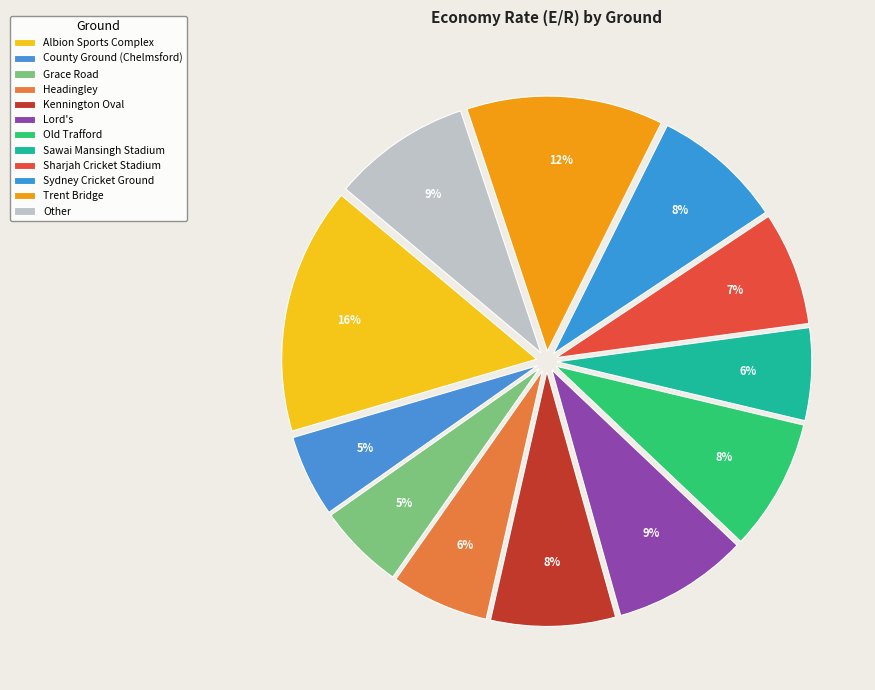

How many segments does this pie chart have?

12